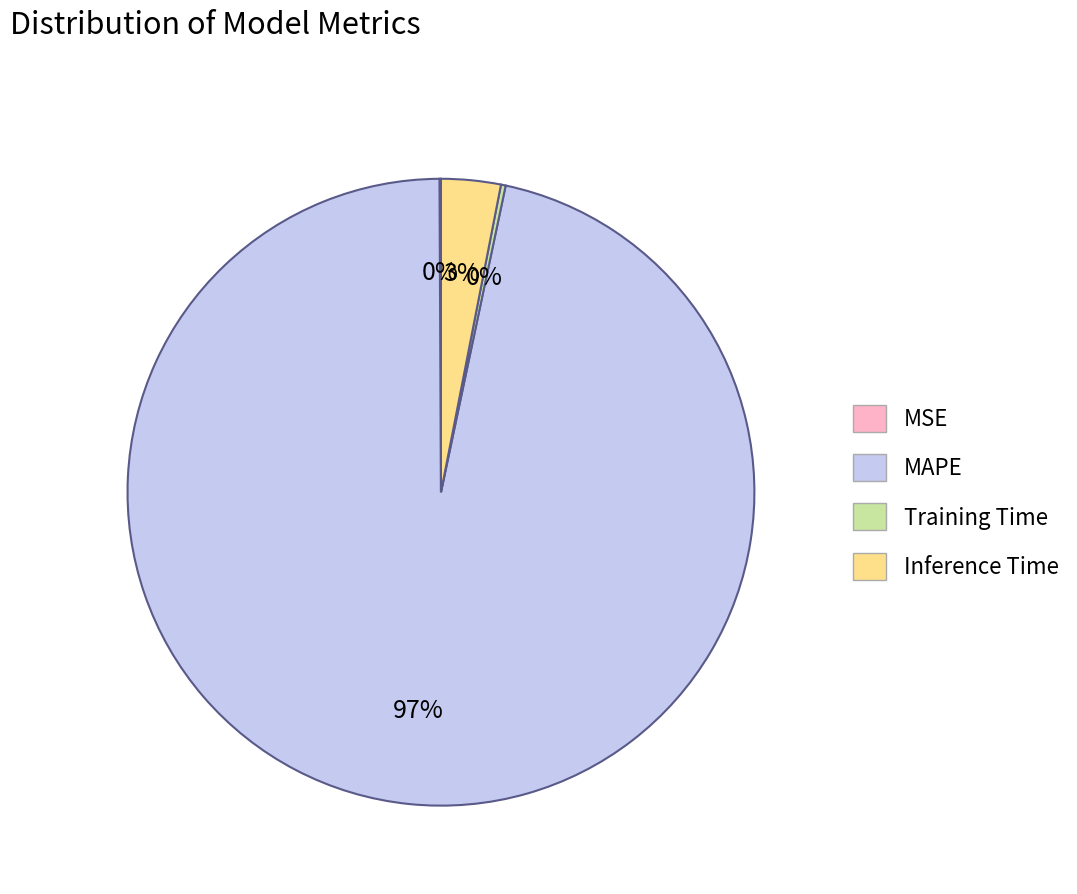

Which slice represents more than half of the pie?

MAPE